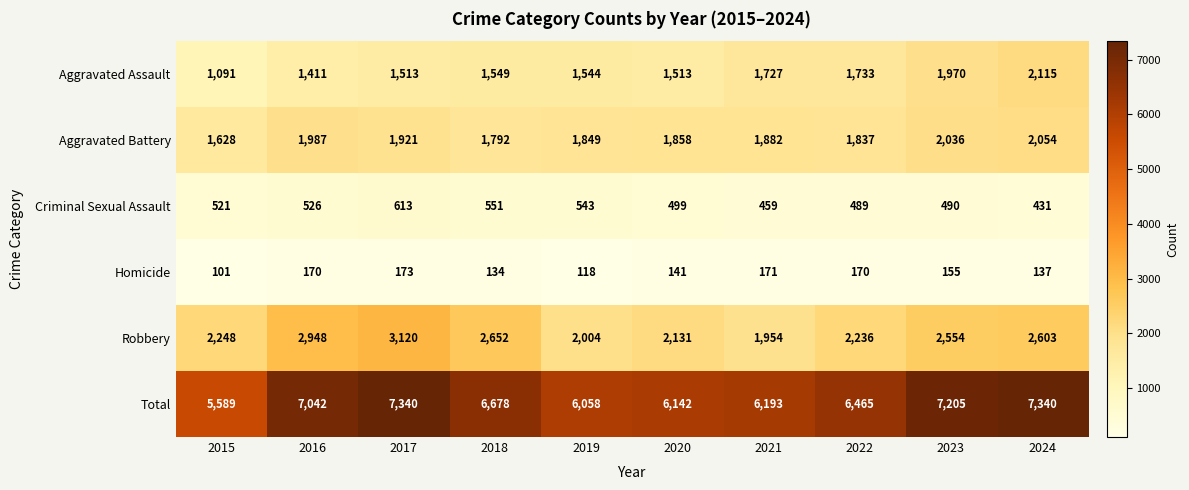

How many distinct data groups are displayed?

6